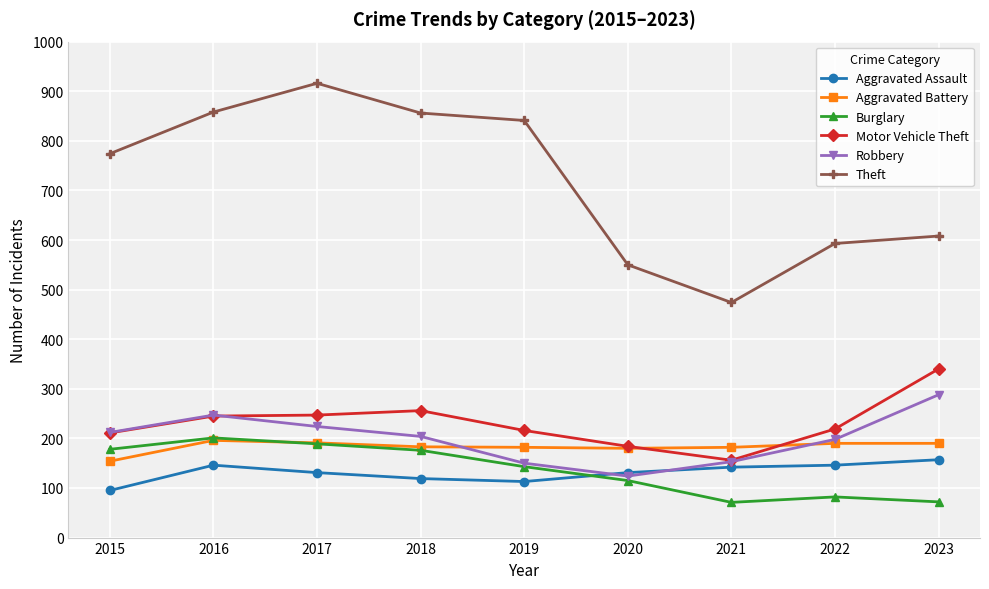

At how many categories does at least one series exceed 666?

5